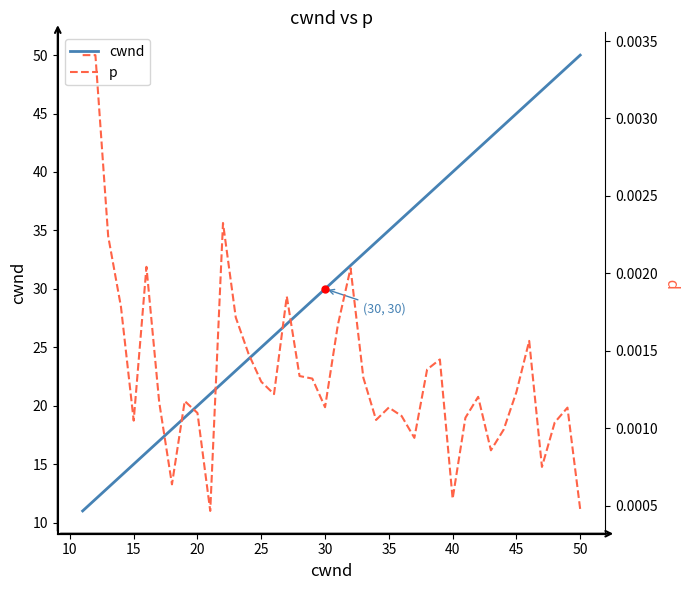

True or false: p and cwnd intersect in this chart.

False